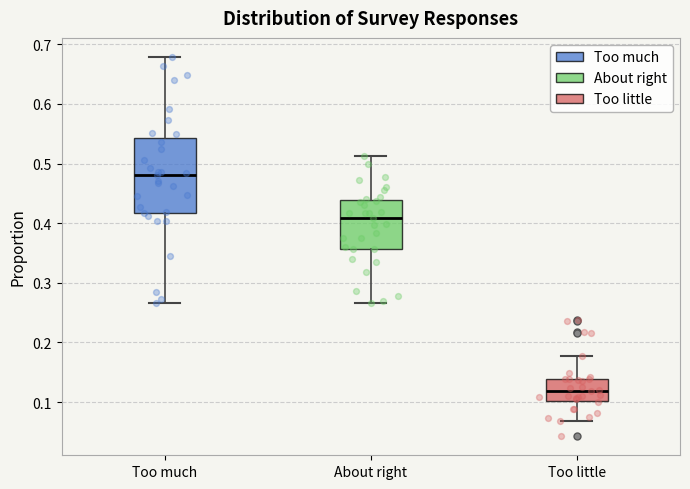

Which box is the tallest, from its lower edge to its upper edge?

Too much